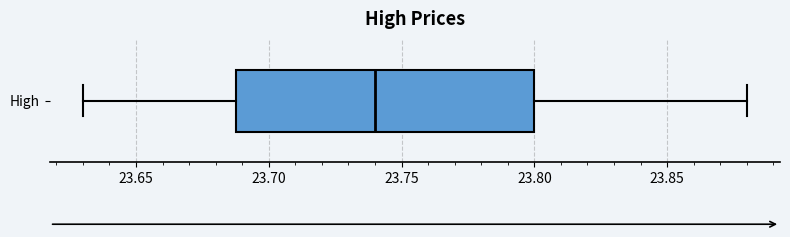

Read this box plot against the x-axis: the position of the median line, the range covered by the box, and the ends of both whiskers. The values are not printed on the chart, so give them approximately, as read against the axis.

median 23.74, box 23.69 to 23.80, whiskers 23.63 to 23.88